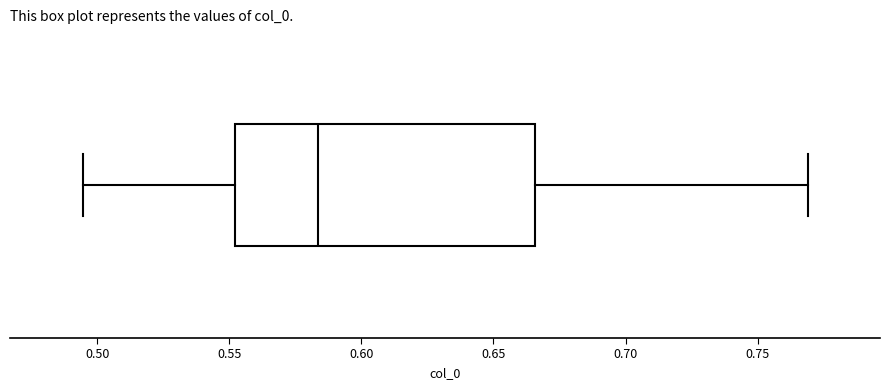

Read this box plot against the x-axis: the position of the median line, the range covered by the box, and the ends of both whiskers. The values are not printed on the chart, so give them approximately, as read against the axis.

median 0.585, box 0.550 to 0.665, whiskers 0.495 to 0.770